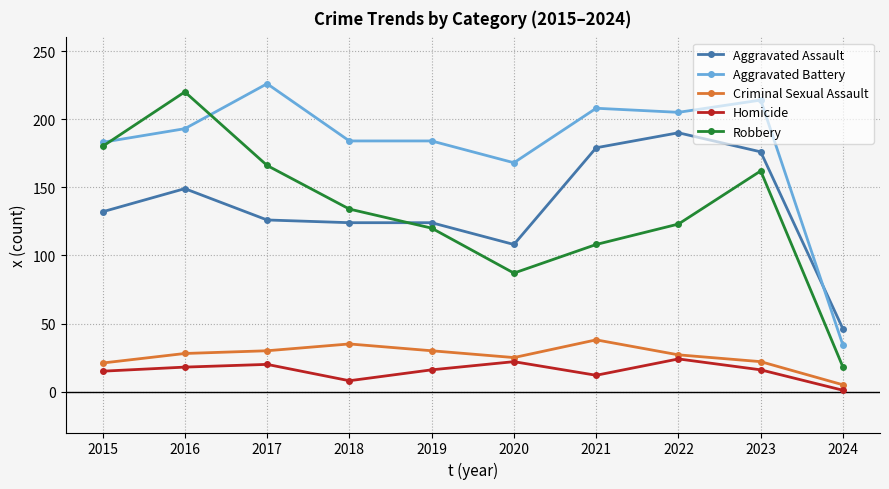

What is the lowest value of the Aggravated Assault series?

46